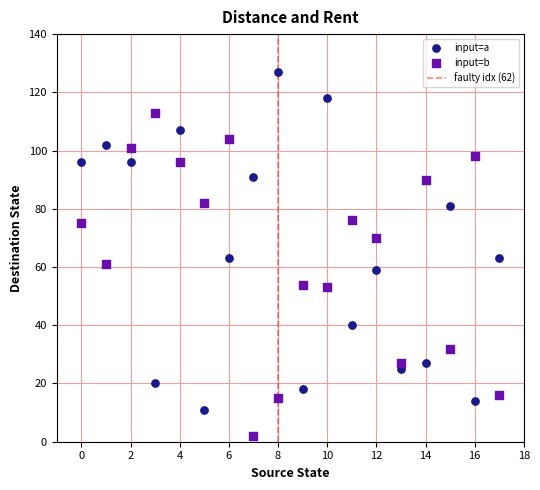

Which series contains the lowest Y value?

input=b